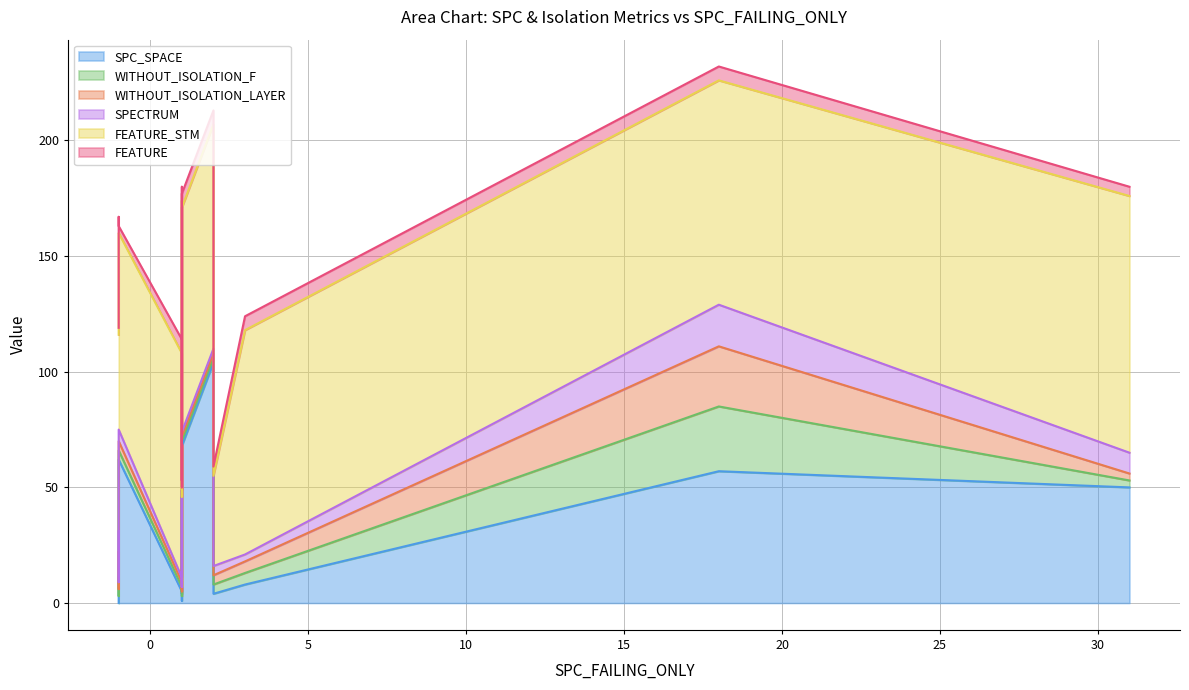

Where do FEATURE and WITHOUT_ISOLATION_LAYER first cross each other?

1 and 2